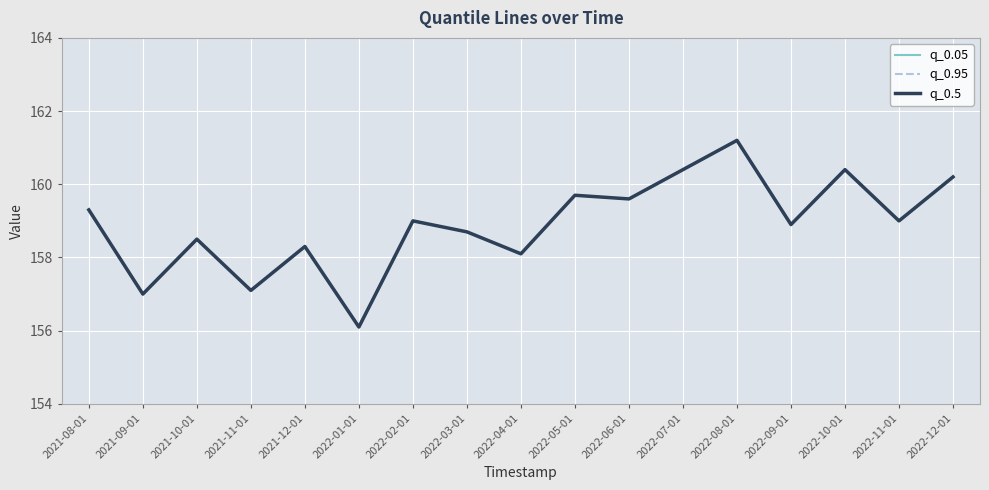

At how many categories does at least one series exceed 157?

15